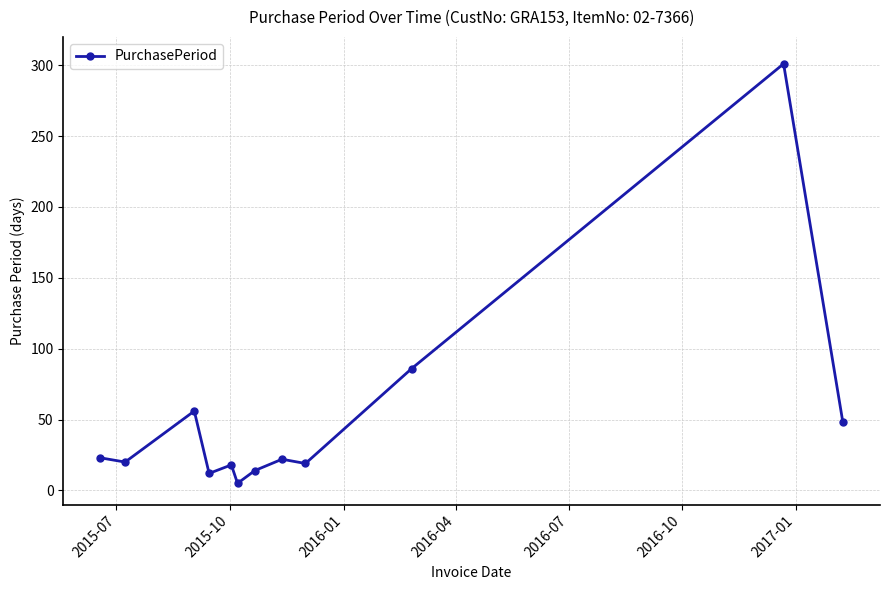

What is the maximum value shown in the chart?

301